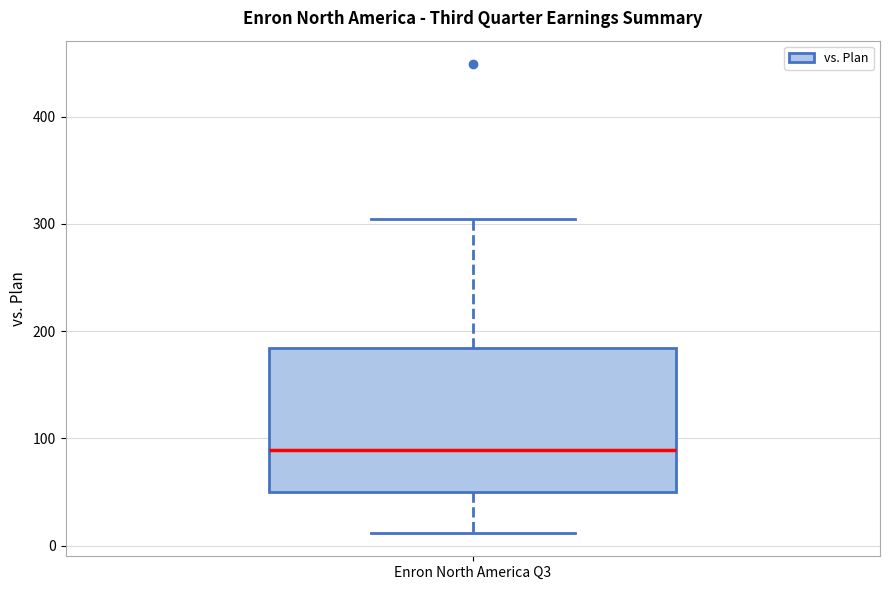

Read this box plot against the y-axis: the position of the median line, the range covered by the box, and the ends of both whiskers. The values are not printed on the chart, so give them approximately, as read against the axis.

median 90, box 50 to 180, whiskers 10 to 310